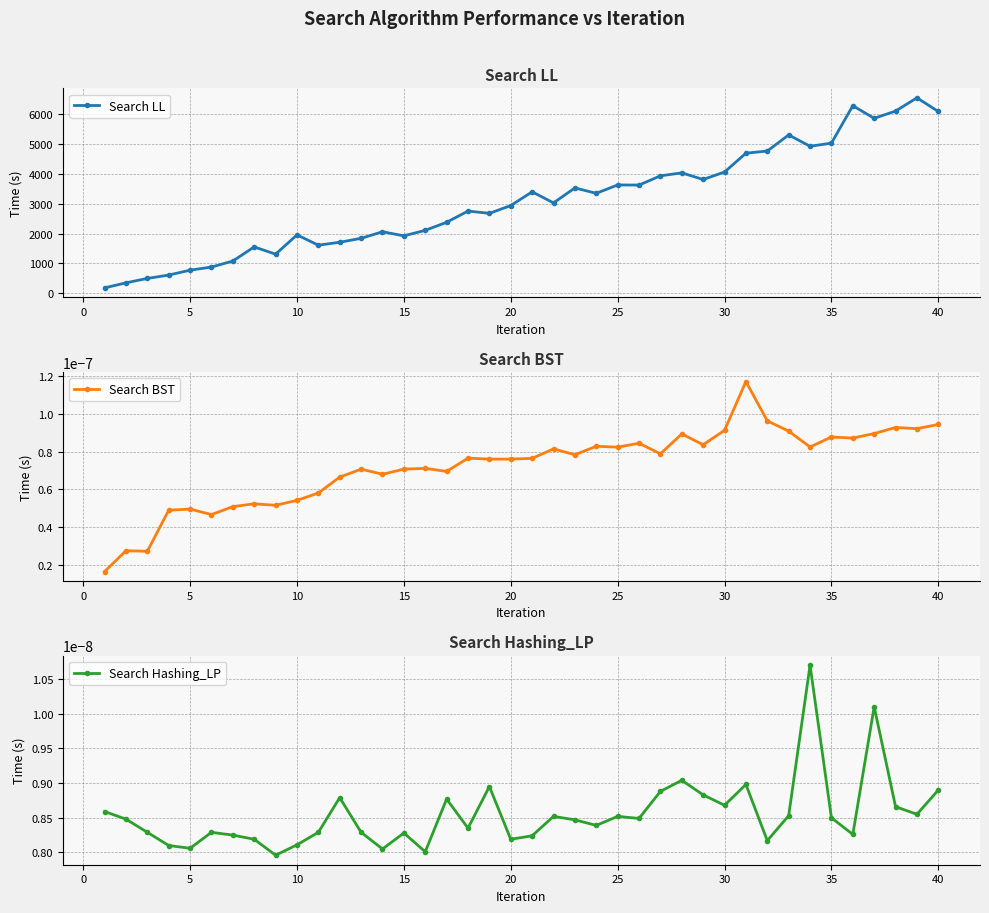

What is the minimum value for Search LL?

173.9